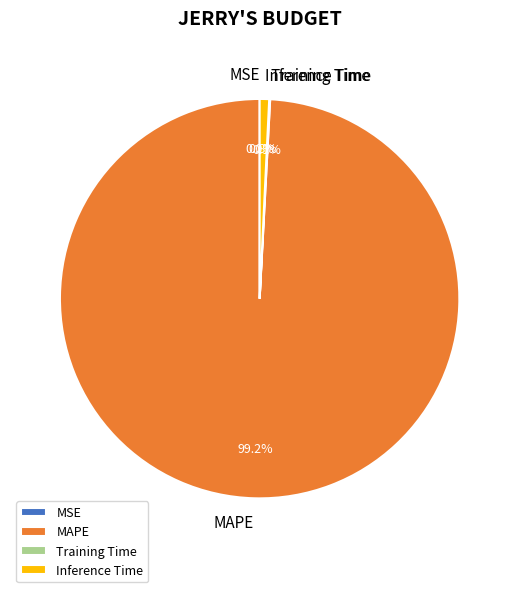

To the nearest percent, what is the average slice percentage?

25%